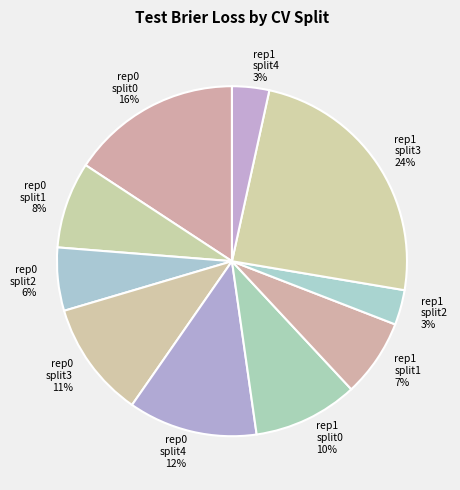

To the nearest percent, what percentage of the pie is rep0 split3 11%?

11%